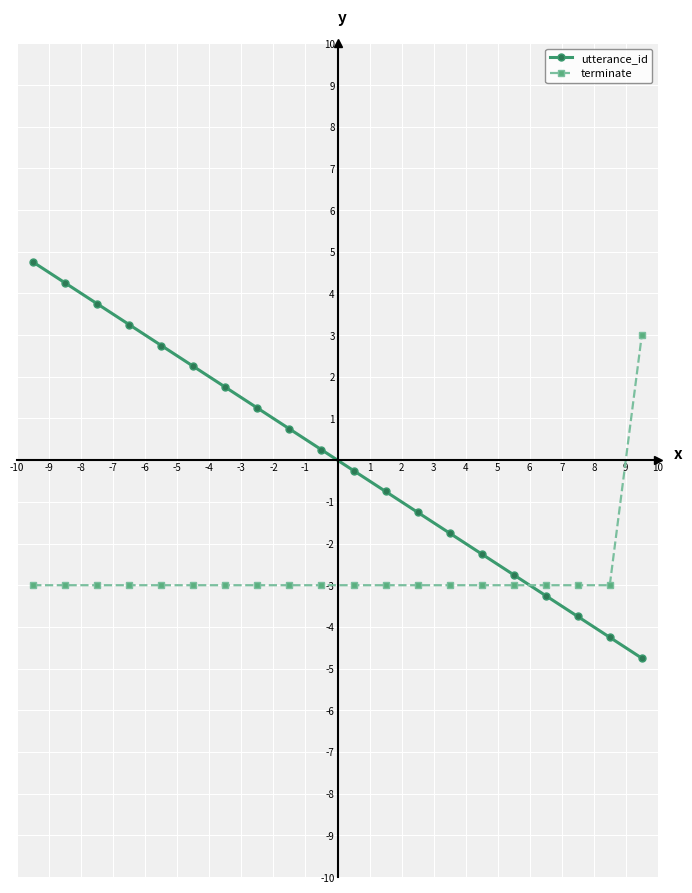

Which series has the largest range (max minus min)?

utterance_id